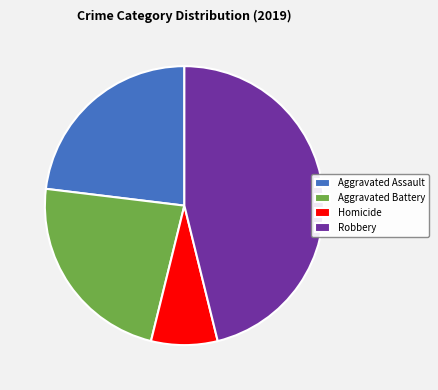

Does Aggravated Battery account for over 50% of the chart?

No